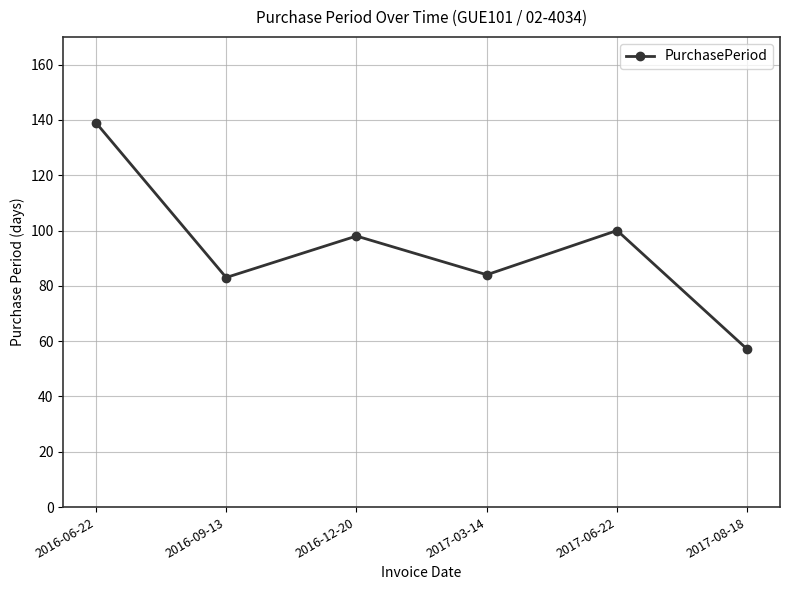

Between 2016-06-22 and 2016-12-20, which is larger?

2016-06-22